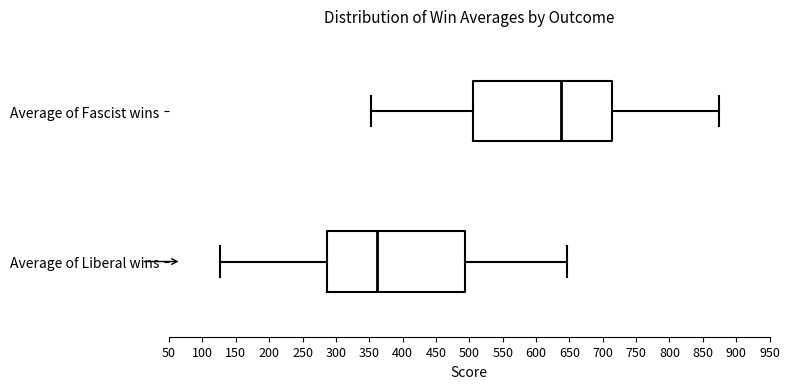

Reading bottom to top, transcribe this box plot: for each box, give where its median line is, the range the box spans, and where its two whiskers end, as read against the x-axis. The values are not printed on the chart, so give them approximately, as read against the axis.

Average of Liberal wins: median 360, box 285 to 495, whiskers 125 to 645
Average of Fascist wins: median 640, box 505 to 715, whiskers 355 to 875